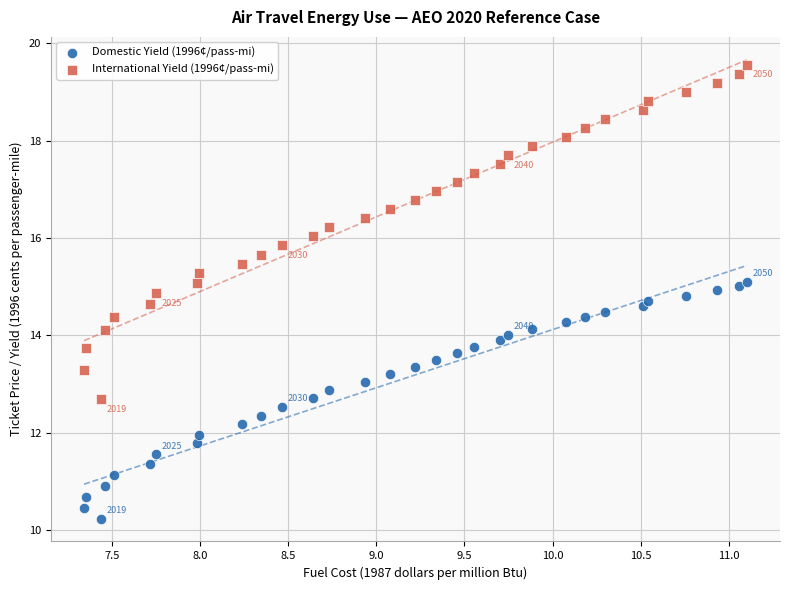

Which series reaches the minimum Y coordinate?

Domestic Yield (1996¢/pass-mi)